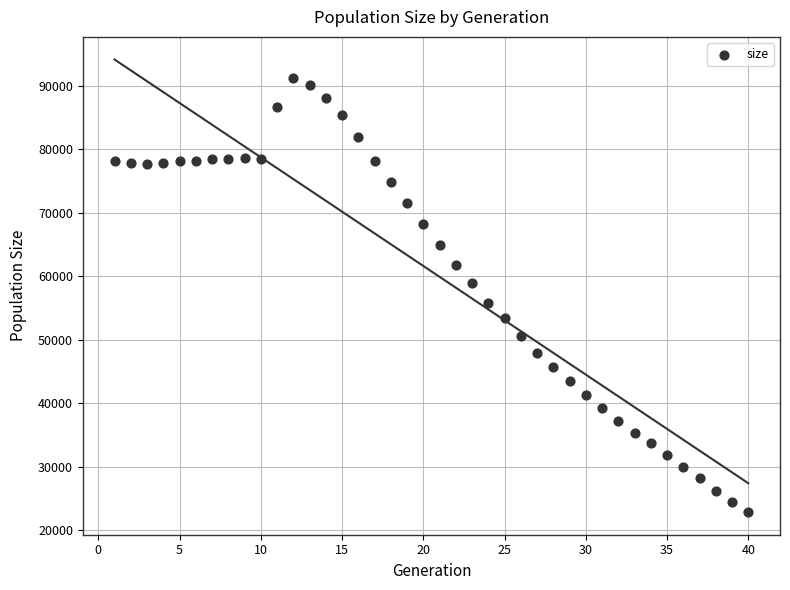

What is the range of X values (max minus min)?

39